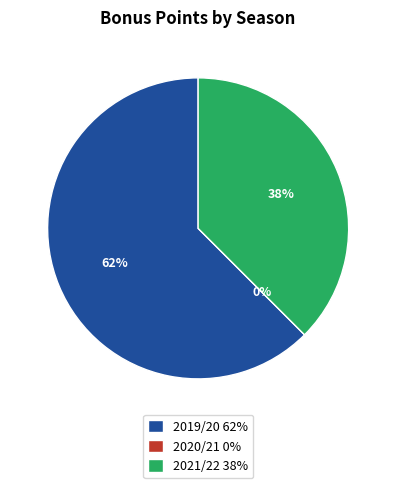

True or false: 2019/20 (assists=2) accounts for 73% of the total.

False